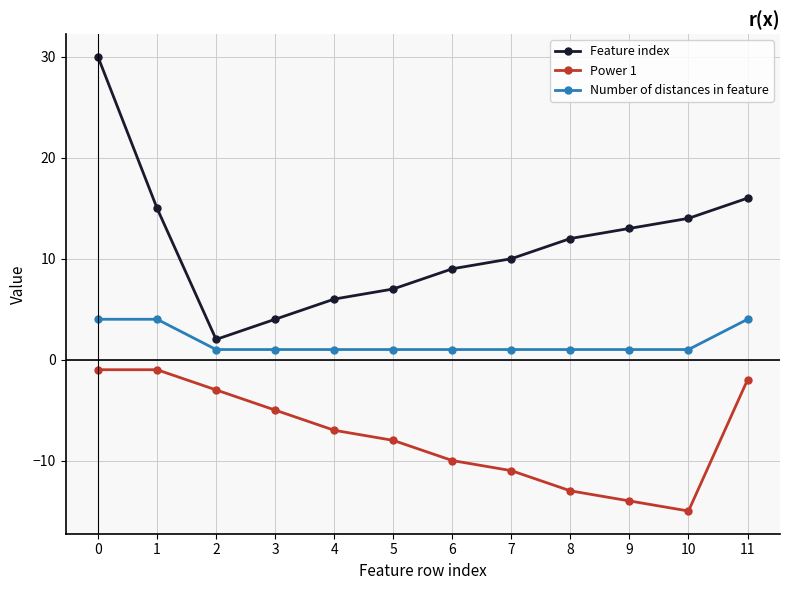

Rank the series at 7 from highest to lowest value.

Feature index, Number of distances in feature, Power 1